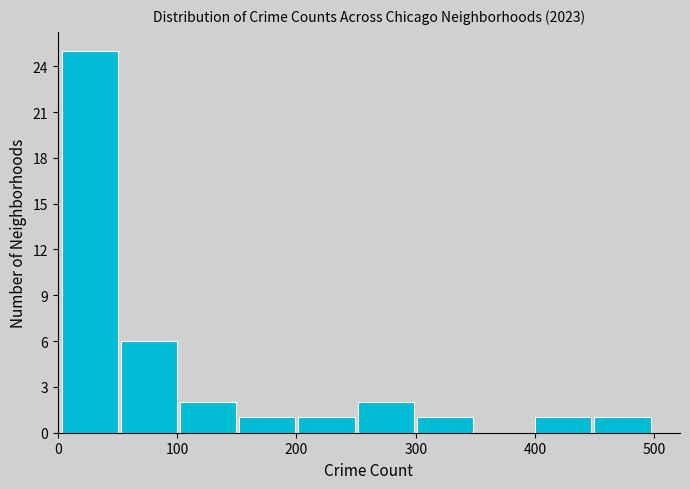

Over which range of the x-axis is the bar tallest?

0 to 50